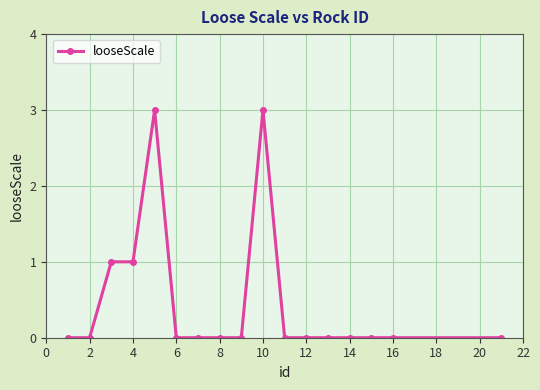

What is the difference between the second highest and second lowest values?

3